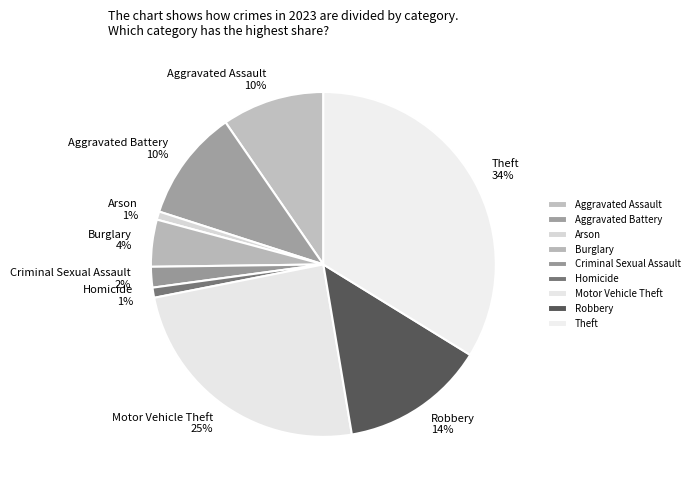

Does Theft represent more than half of the total?

No